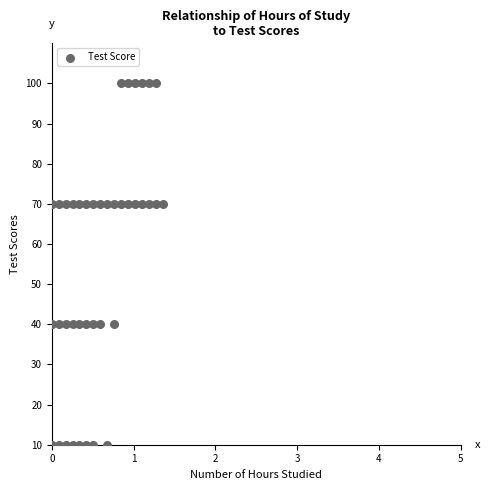

What is the range of Y values (max minus min)?

90